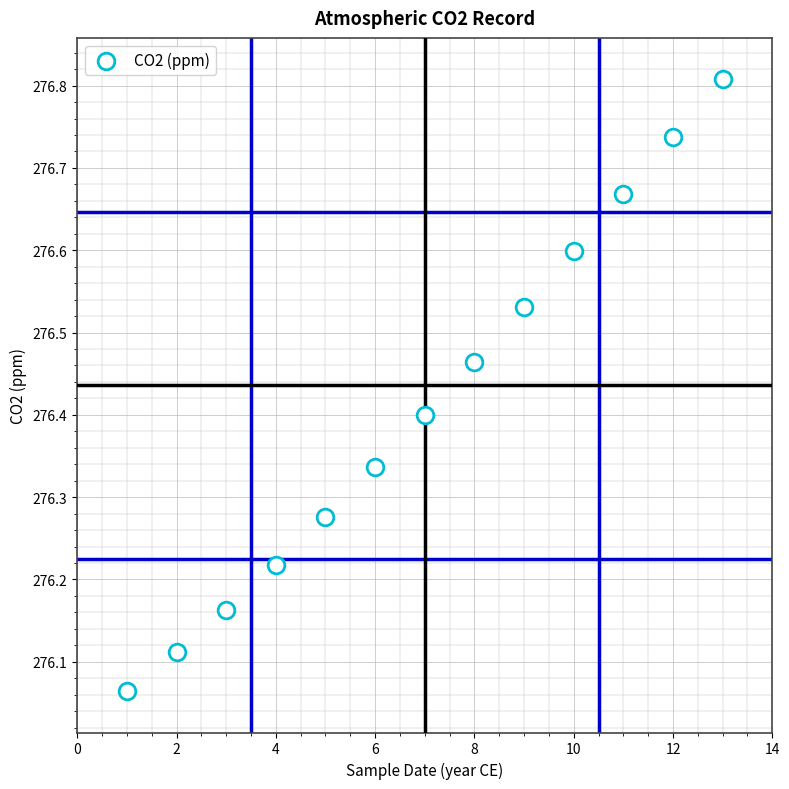

What is the range of X values (max minus min)?

12.0